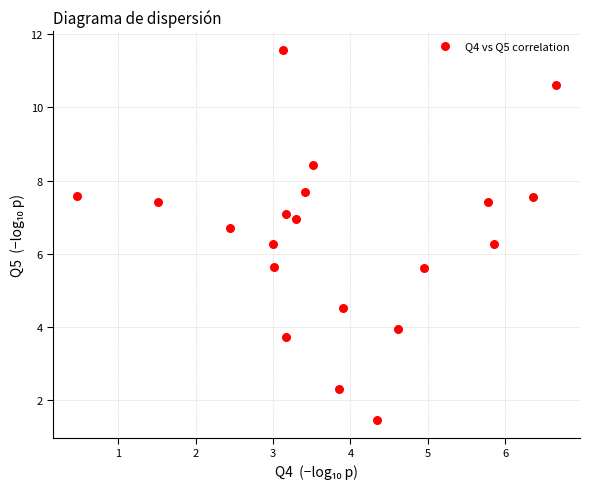

What is the range of X values (max minus min)?

6.2